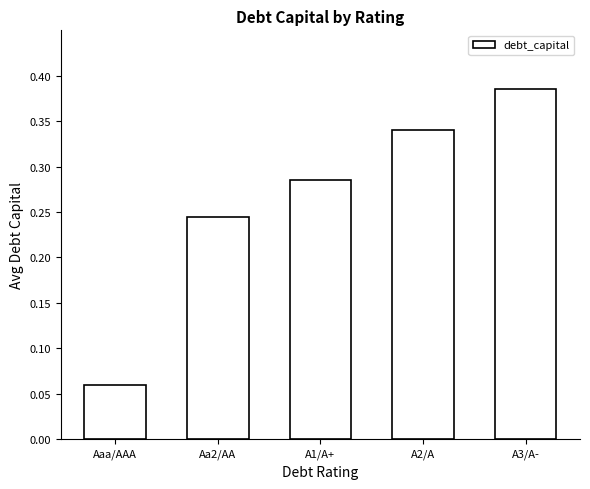

What is the label of the 4th bar from the left?

A2/A